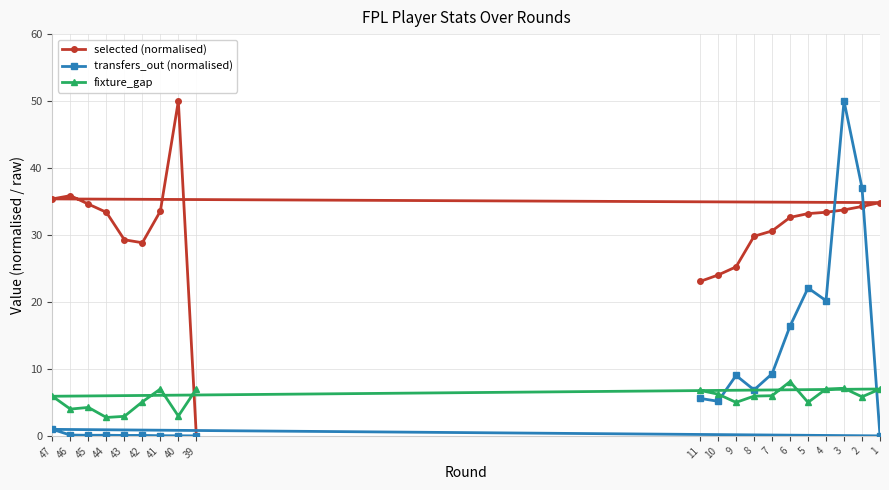

Between which two adjacent categories do fixture_gap and transfers_out (normalised) first intersect?

1 and 2